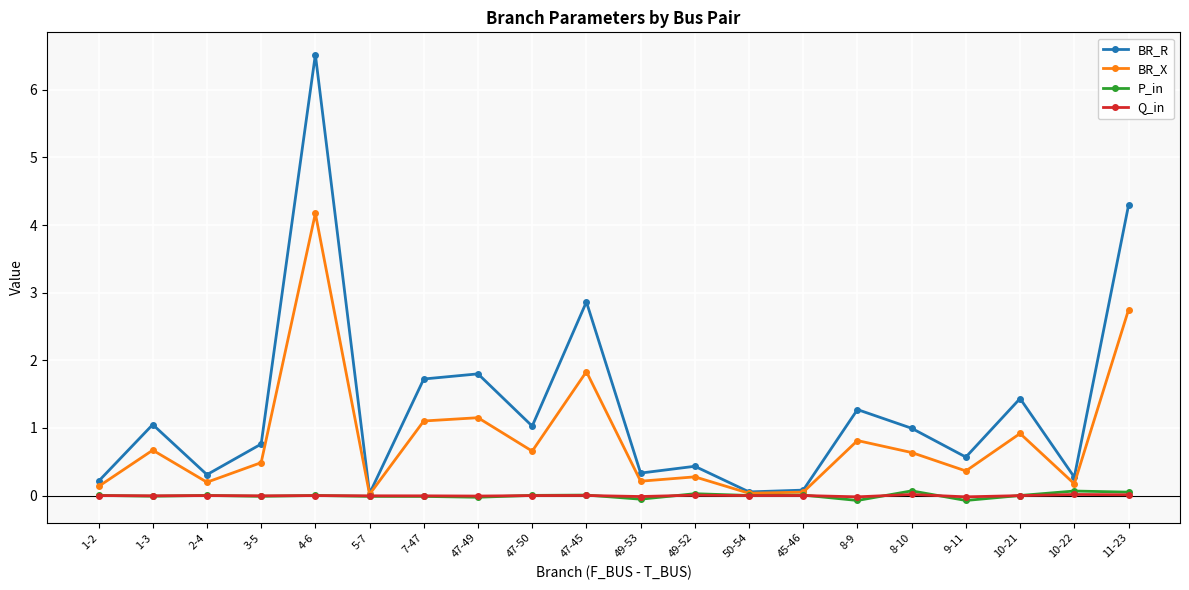

At which label is BR_R closest to 3?

47-45